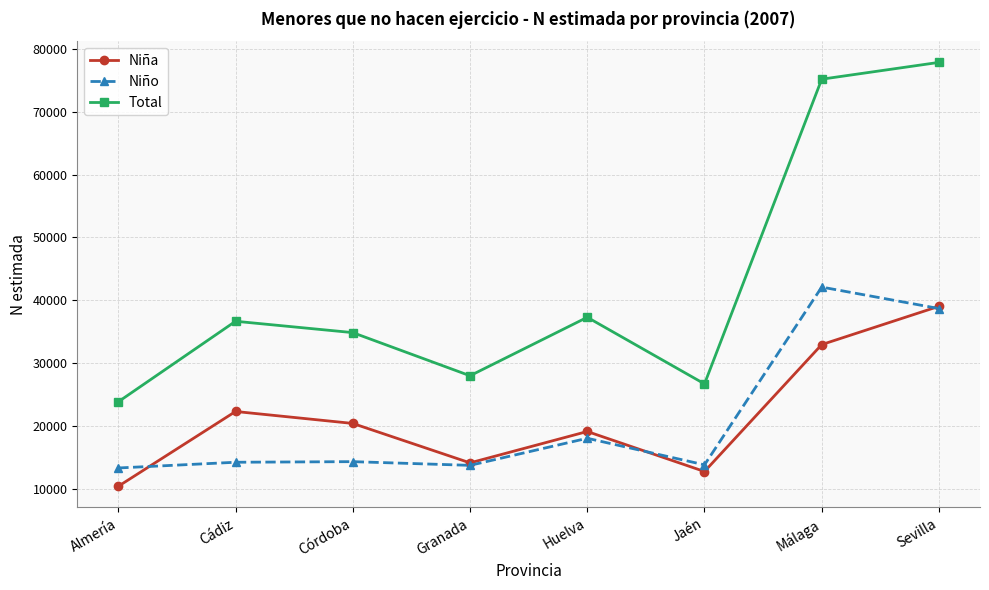

Where is the first local maximum for Total?

Cádiz